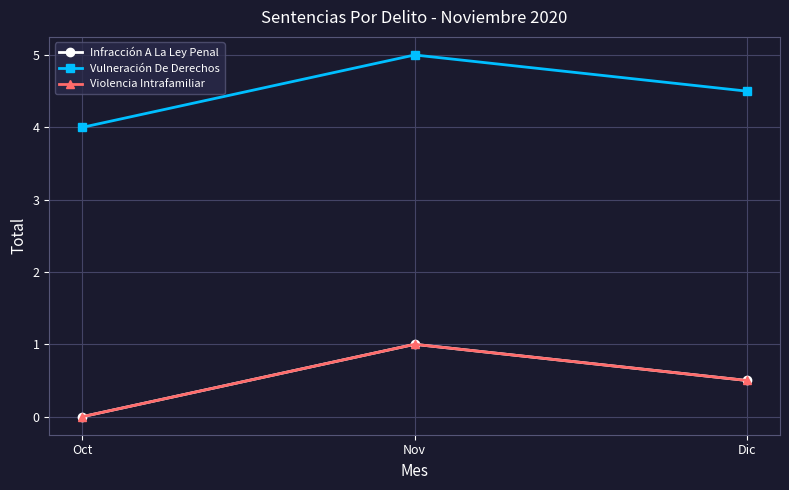

Reading right to left, list all the values displayed in this chart.

Infracción A La Ley Penal: 0.5	1.0	0.0
Vulneración De Derechos: 4.5	5.0	4.0
Violencia Intrafamiliar: 0.5	1.0	0.0